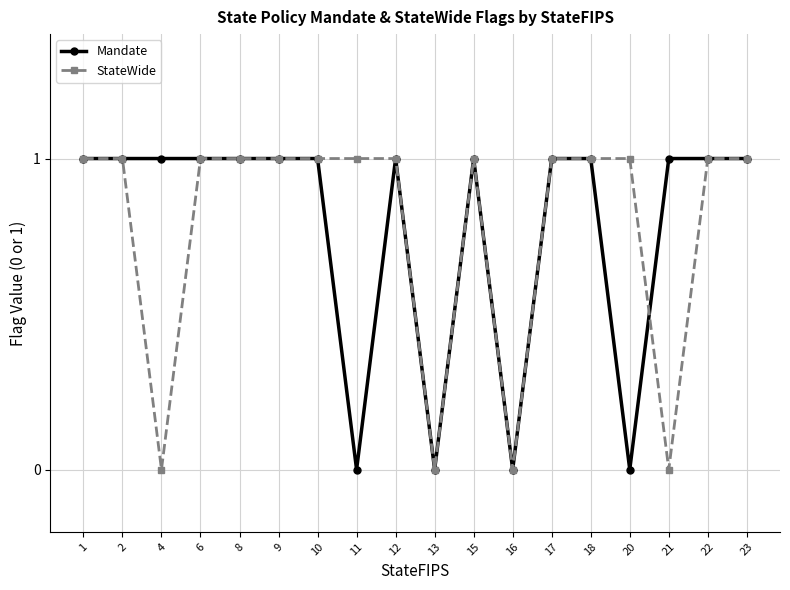

True or false: StateWide has more than 0 points higher than both neighbors.

True